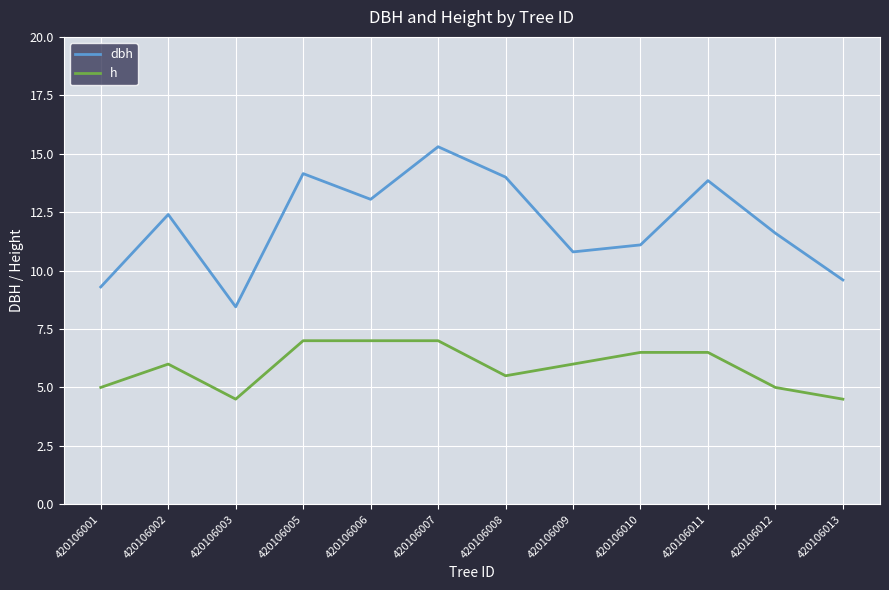

What is the difference between the highest and lowest values at 420106009?

4.8